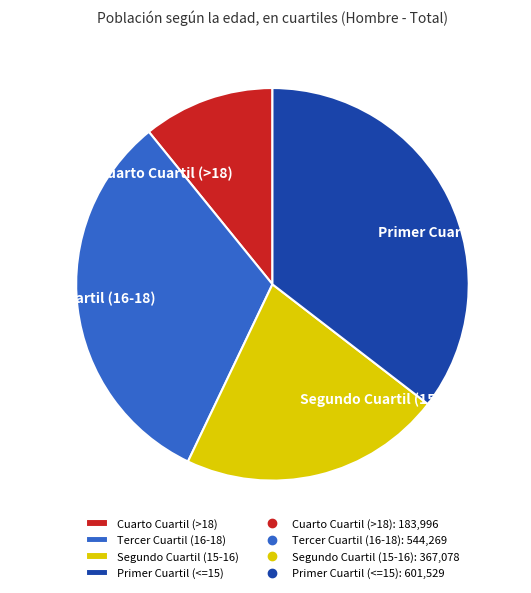

Count the number of slices in the pie.

4